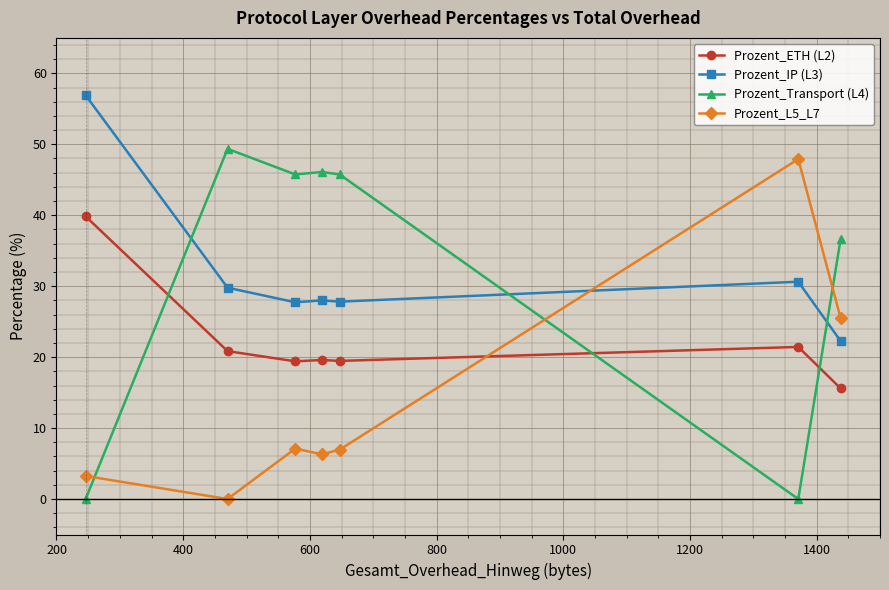

What is the highest value of the Prozent_ETH (L2) series?

39.8